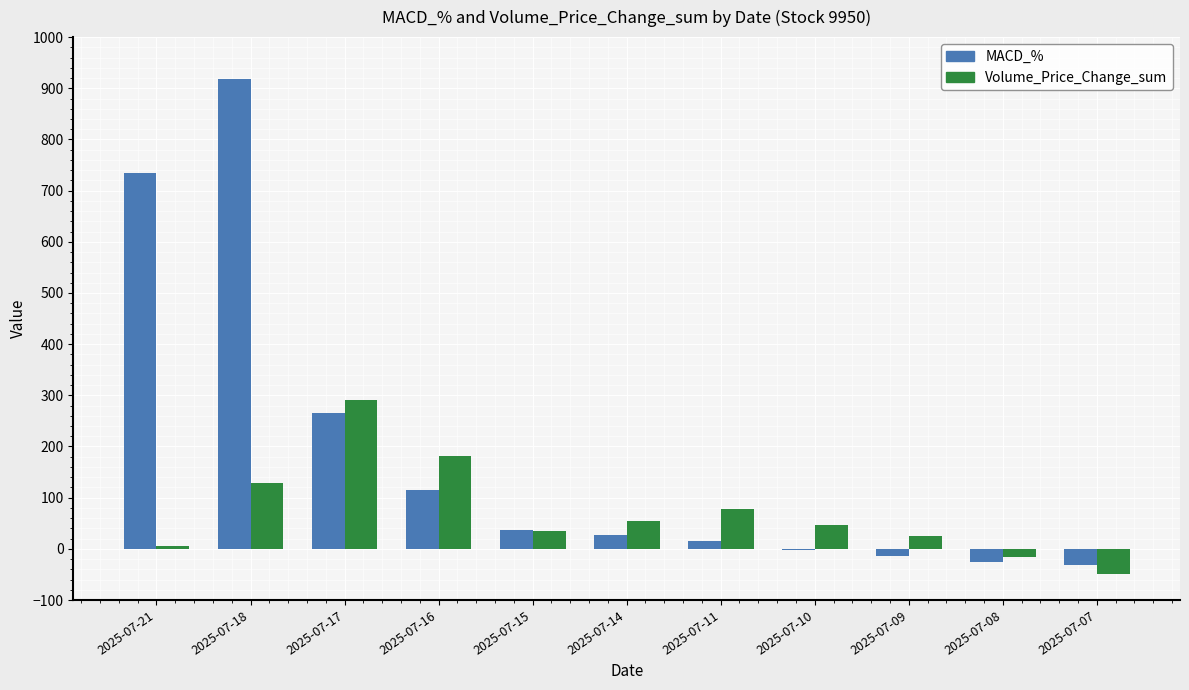

The value of Volume_Price_Change_sum at 2025-07-07 is -49.4. True or false?

True